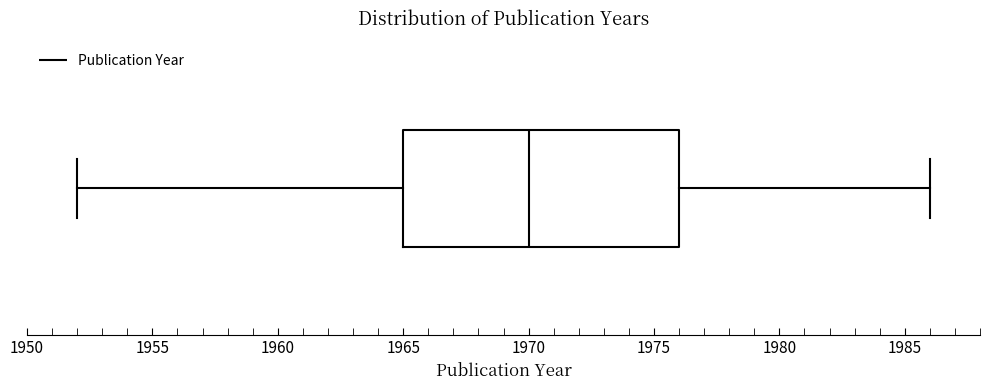

Transcribe this box plot: give where the median line is, the range the box spans, and where the two whiskers end, as read against the x-axis. The values are not printed on the chart, so give them approximately, as read against the axis.

median 1970, box 1965 to 1976, whiskers 1952 to 1986